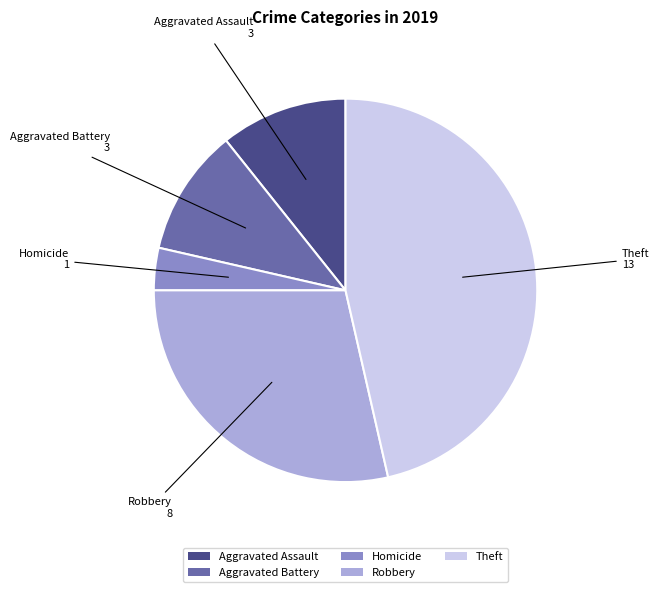

Is the sum of Homicide and Aggravated Battery greater than half?

No